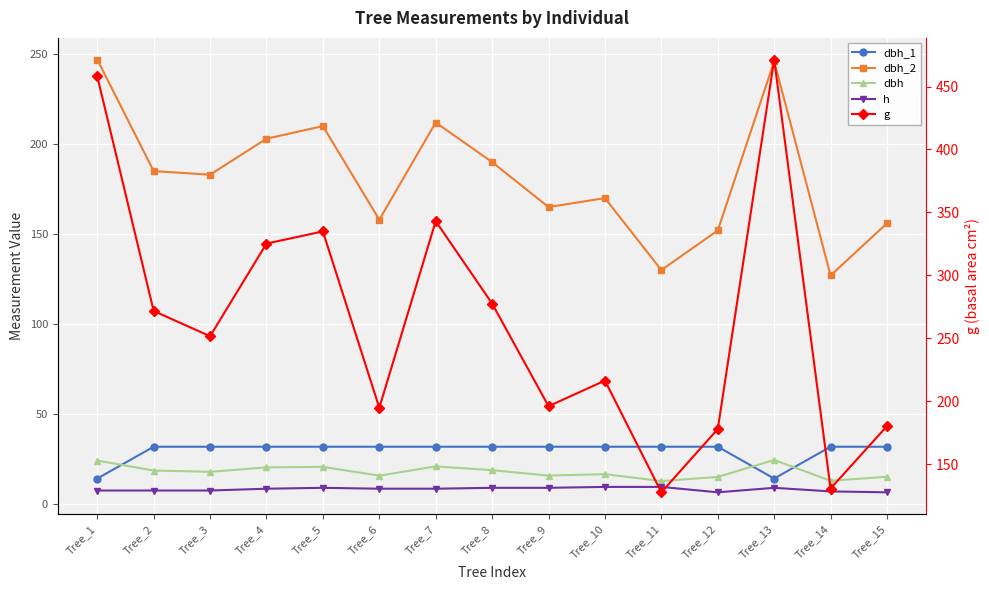

Reading left to right, transcribe all the data shown in this chart.

dbh_1: Tree_1=14.2	Tree_2=31.8	Tree_3=31.8	Tree_4=31.8	Tree_5=31.8	Tree_6=31.8	Tree_7=31.8	Tree_8=31.8	Tree_9=31.8	Tree_10=31.8	Tree_11=31.8	Tree_12=31.8	Tree_13=14.2	Tree_14=31.8	Tree_15=31.8
dbh_2: Tree_1=247.0	Tree_2=185.0	Tree_3=183.0	Tree_4=203.0	Tree_5=210.0	Tree_6=158.0	Tree_7=212.0	Tree_8=190.0	Tree_9=165.0	Tree_10=170.0	Tree_11=130.0	Tree_12=152.0	Tree_13=246.0	Tree_14=127.0	Tree_15=156.0
dbh: Tree_1=24.1	Tree_2=18.6	Tree_3=17.9	Tree_4=20.4	Tree_5=20.6	Tree_6=15.8	Tree_7=20.9	Tree_8=18.8	Tree_9=15.8	Tree_10=16.6	Tree_11=12.8	Tree_12=15.1	Tree_13=24.5	Tree_14=12.9	Tree_15=15.2
h: Tree_1=7.5	Tree_2=7.5	Tree_3=7.5	Tree_4=8.5	Tree_5=9.0	Tree_6=8.5	Tree_7=8.5	Tree_8=9.0	Tree_9=9.0	Tree_10=9.5	Tree_11=9.5	Tree_12=6.5	Tree_13=9.0	Tree_14=7.0	Tree_15=6.5
g: Tree_1=458.1	Tree_2=271.7	Tree_3=251.7	Tree_4=325.2	Tree_5=334.9	Tree_6=194.8	Tree_7=343.1	Tree_8=277.6	Tree_9=196.1	Tree_10=216.4	Tree_11=127.7	Tree_12=177.9	Tree_13=471.4	Tree_14=130.7	Tree_15=180.3